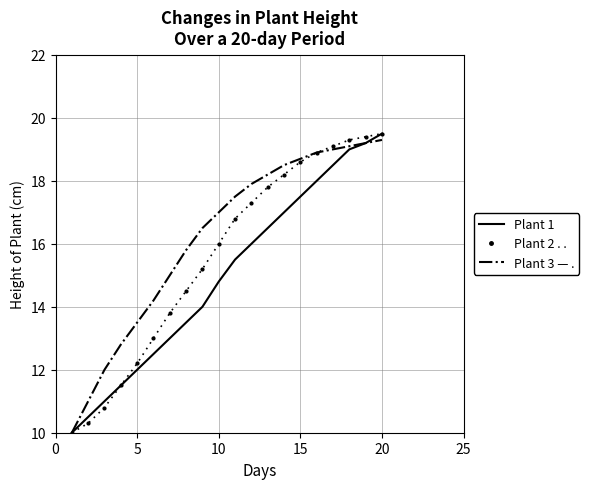

What is the smallest value displayed?

10.0